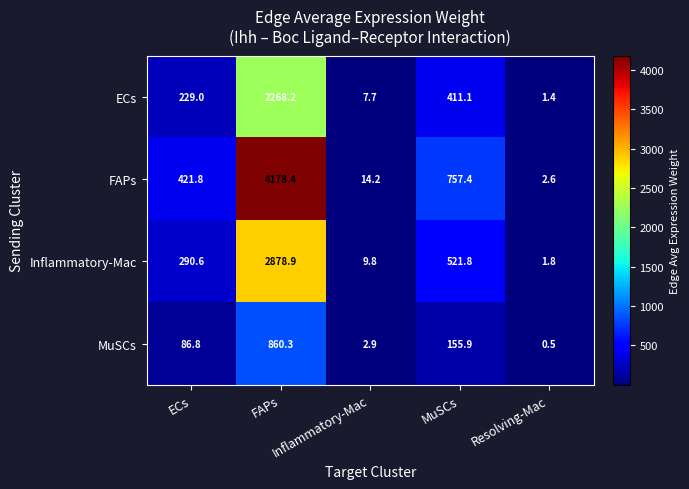

Which series has the widest spread of values?

FAPs